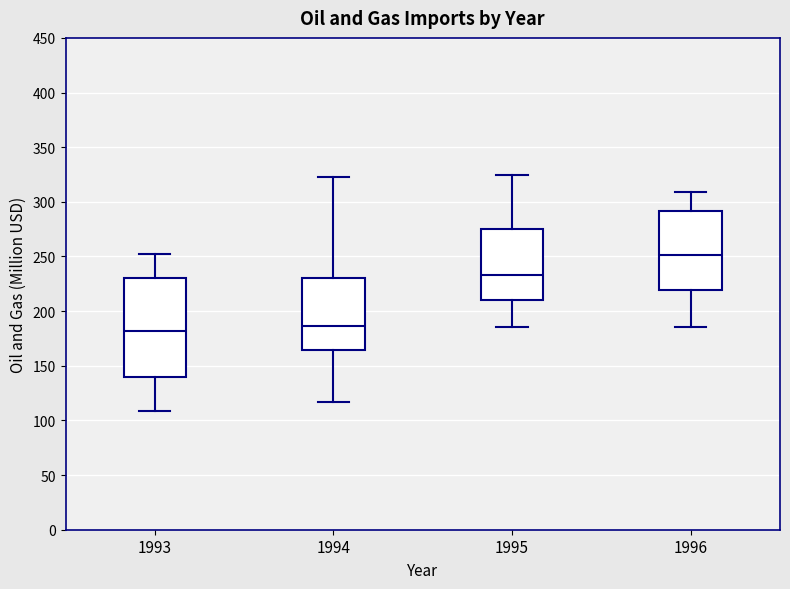

Reading left to right, transcribe this box plot: for each box, give where its median line is, the range the box spans, and where its two whiskers end, as read against the y-axis. The values are not printed on the chart, so give them approximately, as read against the axis.

1993: median 180, box 140 to 230, whiskers 110 to 250
1994: median 185, box 165 to 230, whiskers 115 to 325
1995: median 235, box 210 to 275, whiskers 185 to 325
1996: median 250, box 220 to 290, whiskers 185 to 310